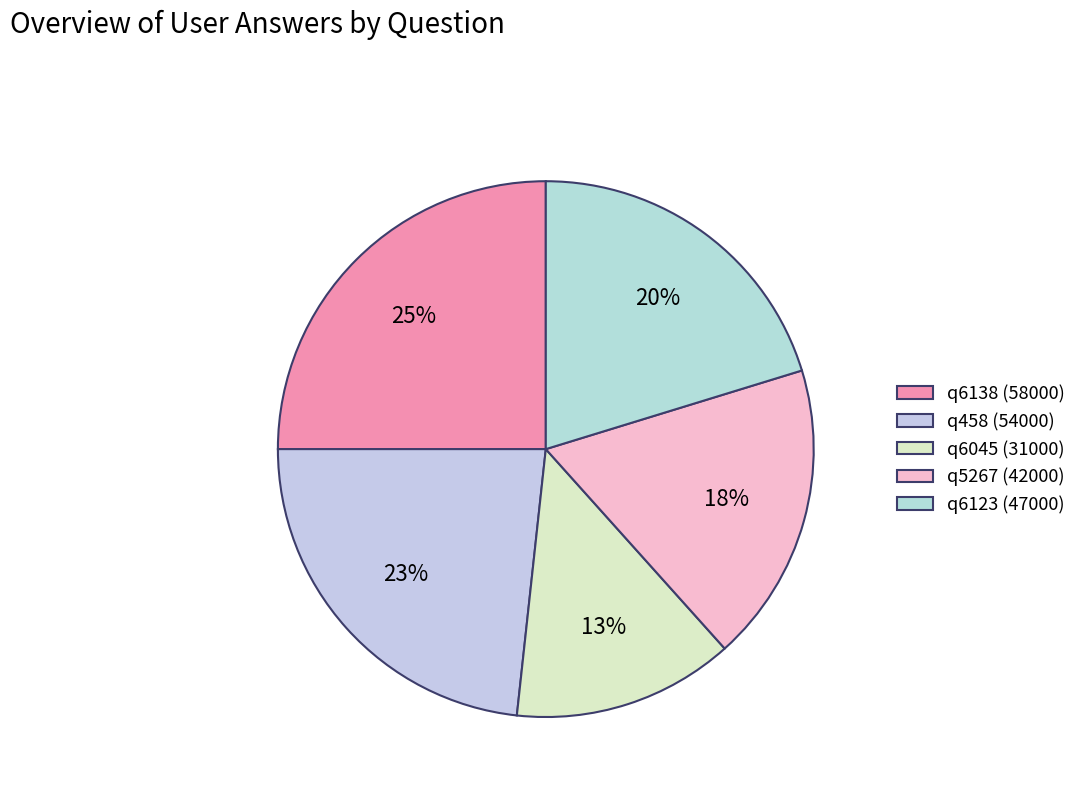

Is there any slice that represents more than half of the pie?

No